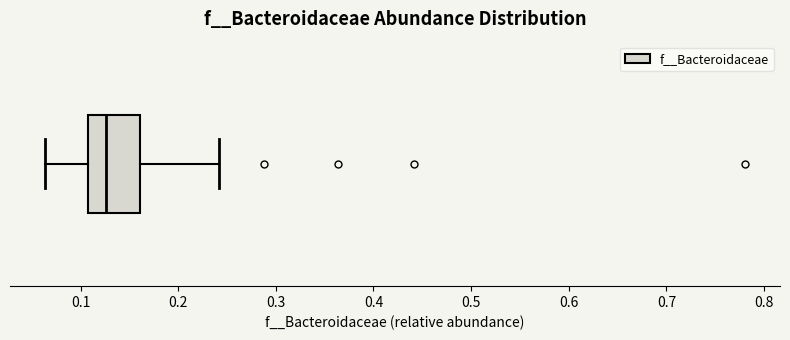

Where does the left whisker of the box end on the x-axis? The values are not printed on the chart, so give them approximately, as read against the axis.

0.06